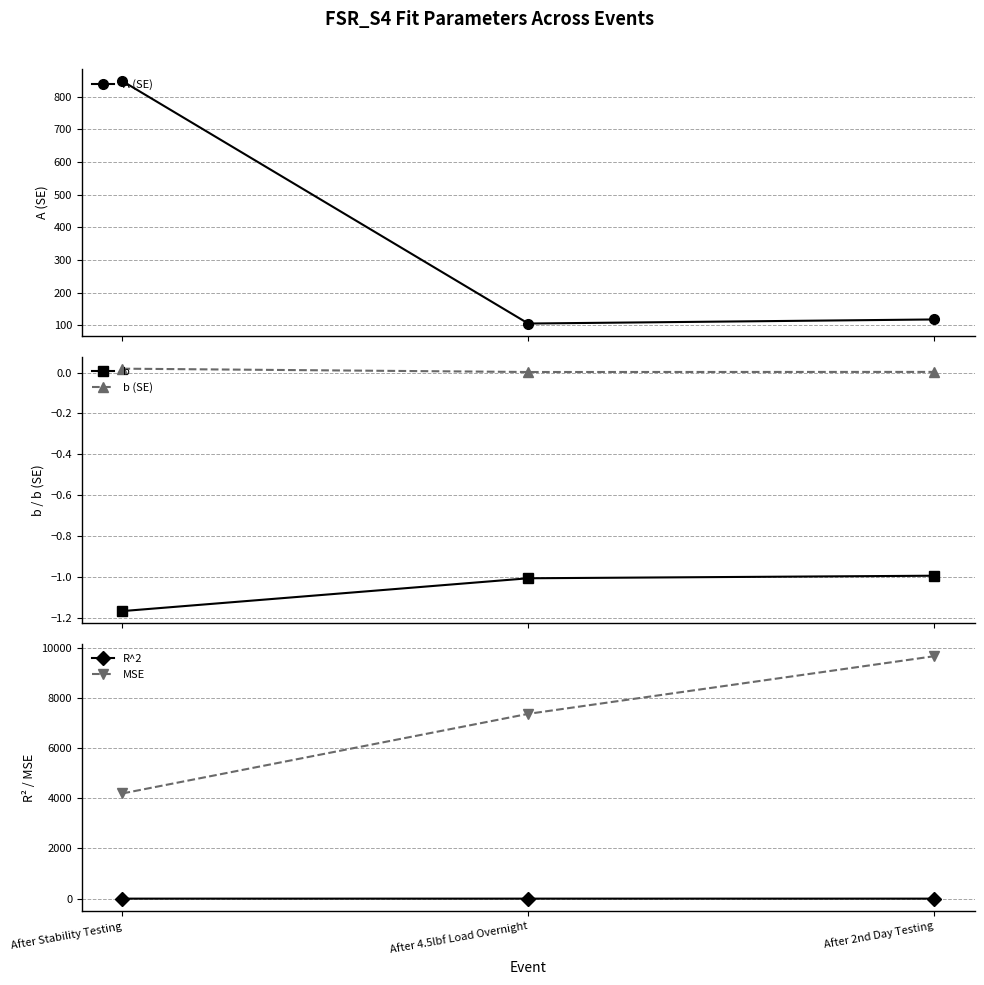

What is the label of the 2nd point from the left?

After 4.5lbf Load Overnight